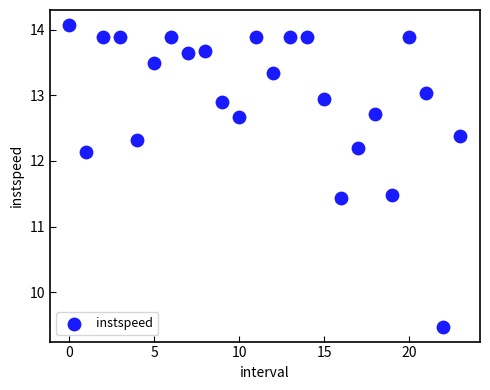

Count the number of points in this scatter plot.

24